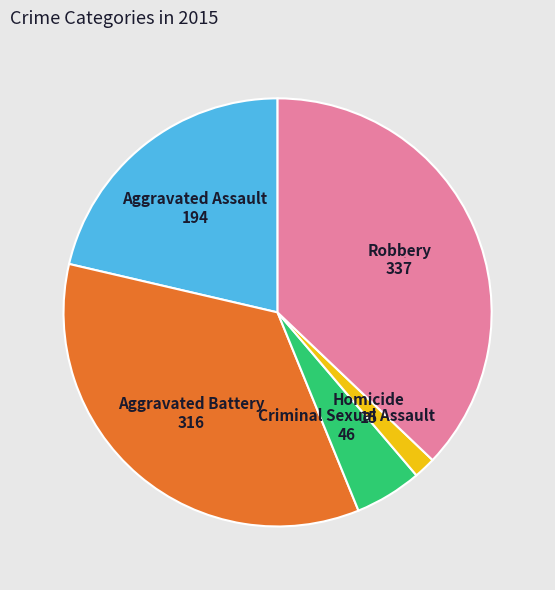

Does Robbery account for over 50% of the chart?

No